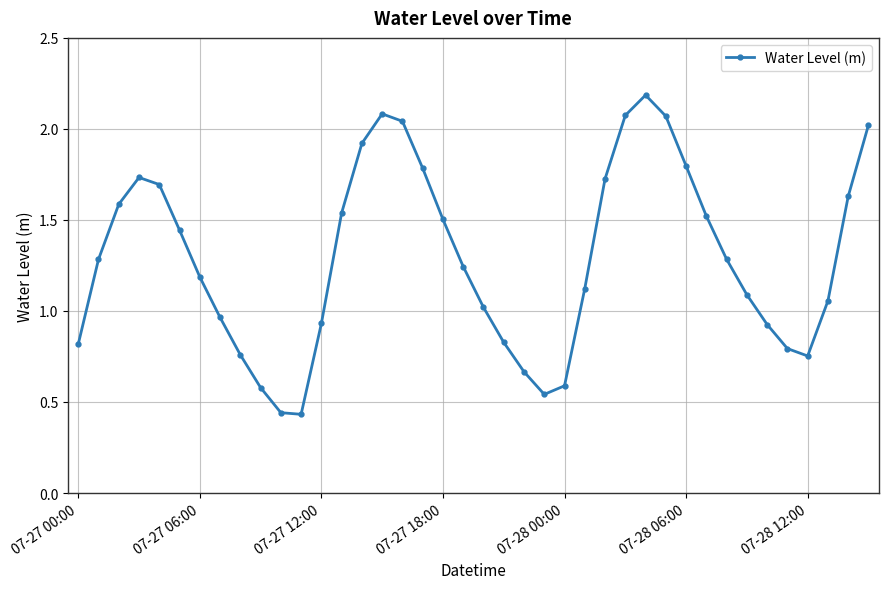

What is the sum of all values?

51.7